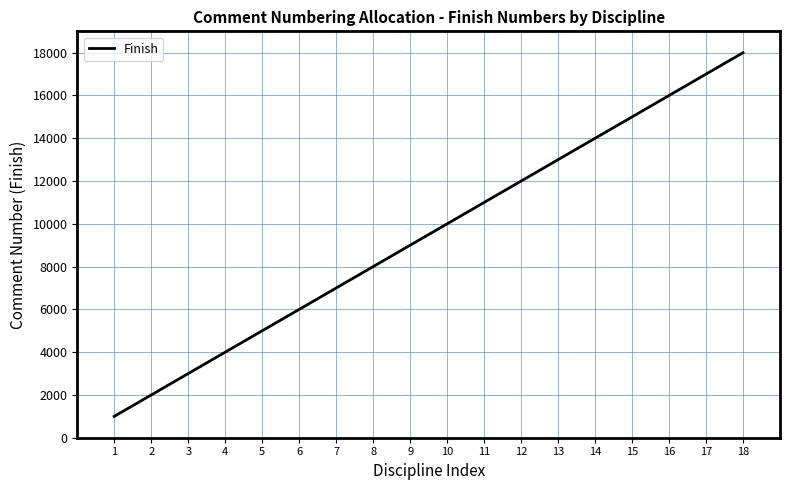

Rank the categories by value from lowest to highest.

1, 2, 3, 4, 5, 6, 7, 8, 9, 10, 11, 12, 13, 14, 15, 16, 17, 18